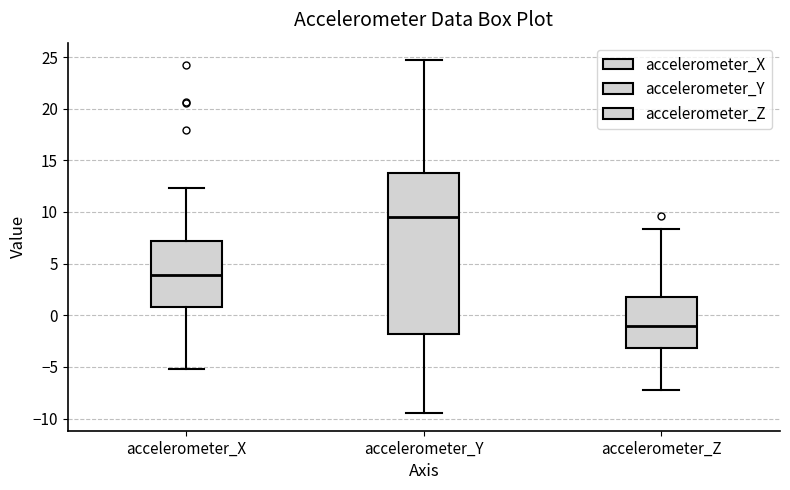

Which box's median line is the lowest?

accelerometer_Z